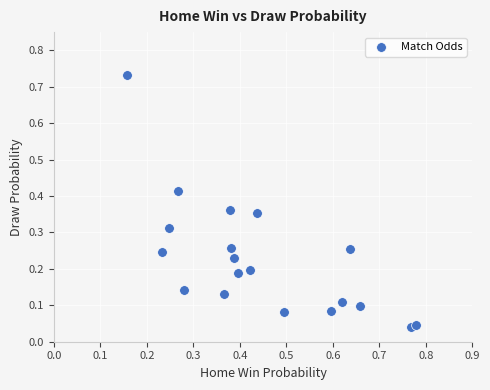

How many points are shown in the scatter plot?

19